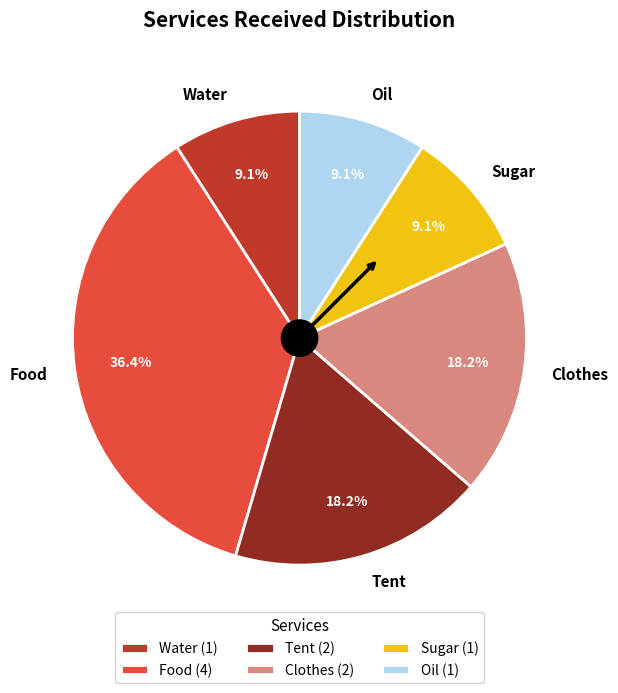

Which has a higher value, Water or Food?

Food